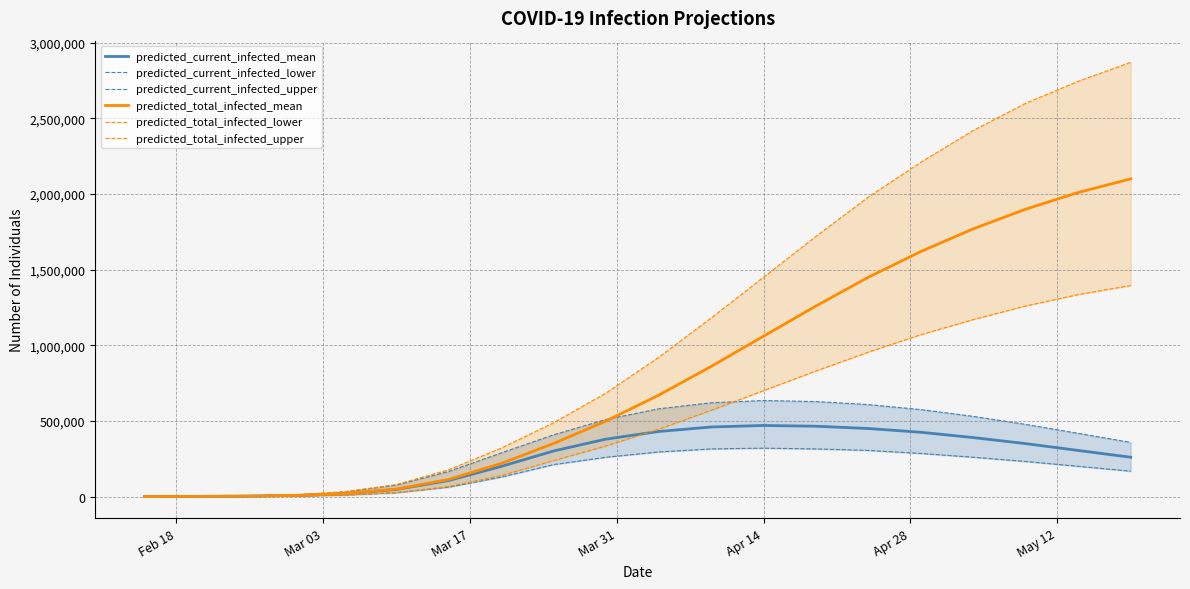

What is the highest value of the predicted_total_infected_mean series?

2100000